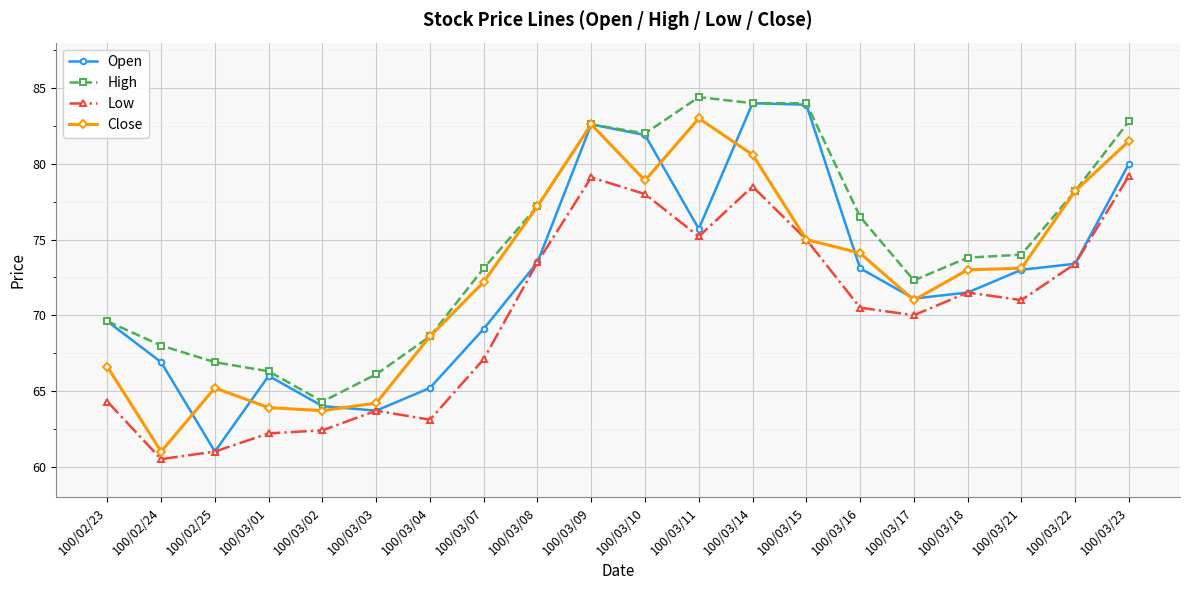

Which series has the largest total across all categories?

High